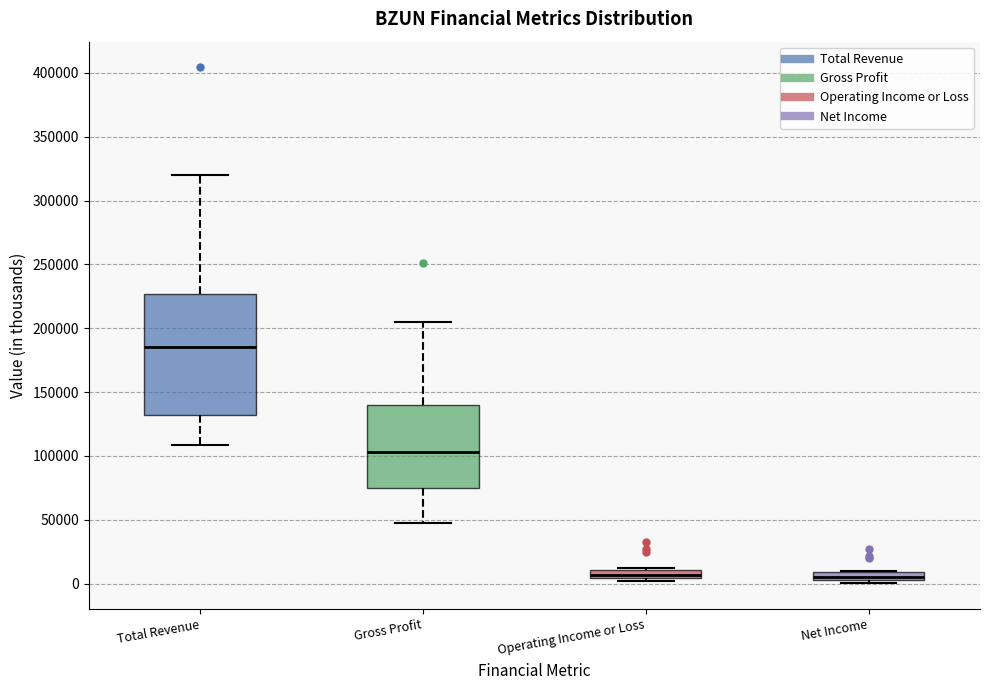

Which box is the tallest, from its lower edge to its upper edge?

Total Revenue